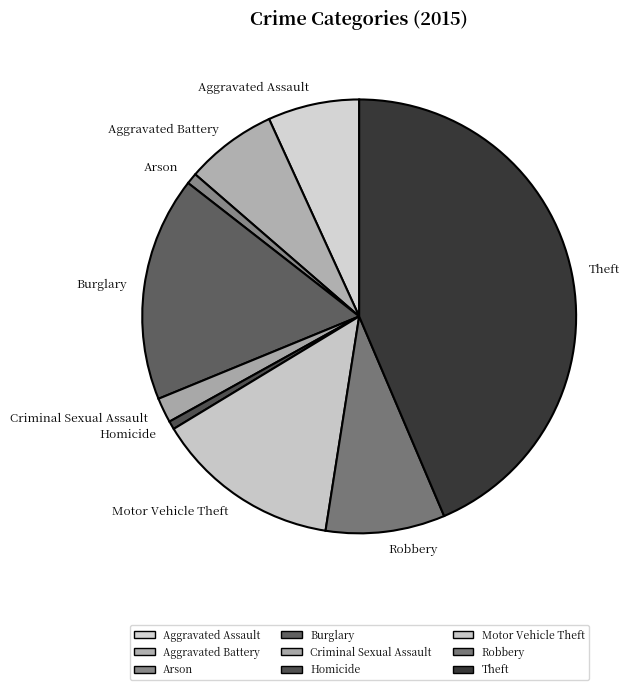

Which slice is the largest?

Theft